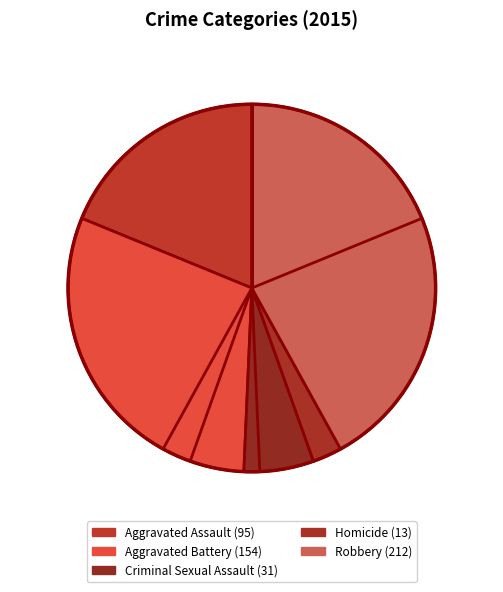

Which category has the smallest portion of the pie?

Homicide